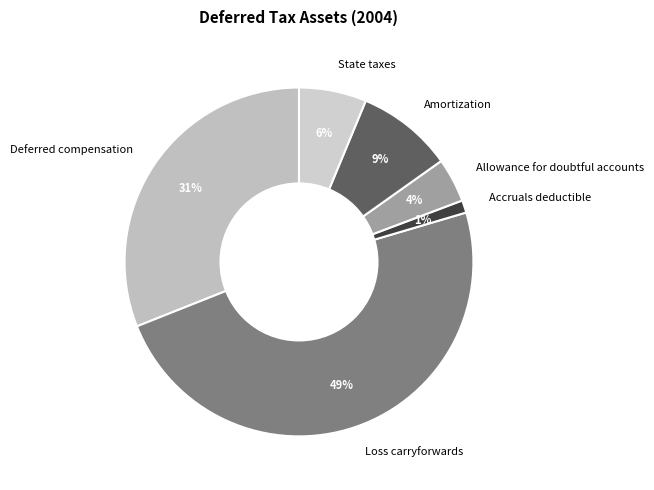

Between Amortization and Allowance for doubtful accounts, which is larger?

Amortization